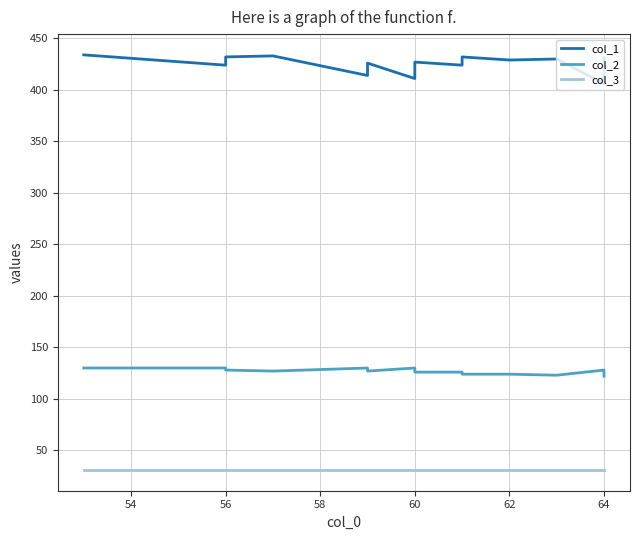

In col_2, how many points are lower than both neighbors (excluding endpoints)?

3